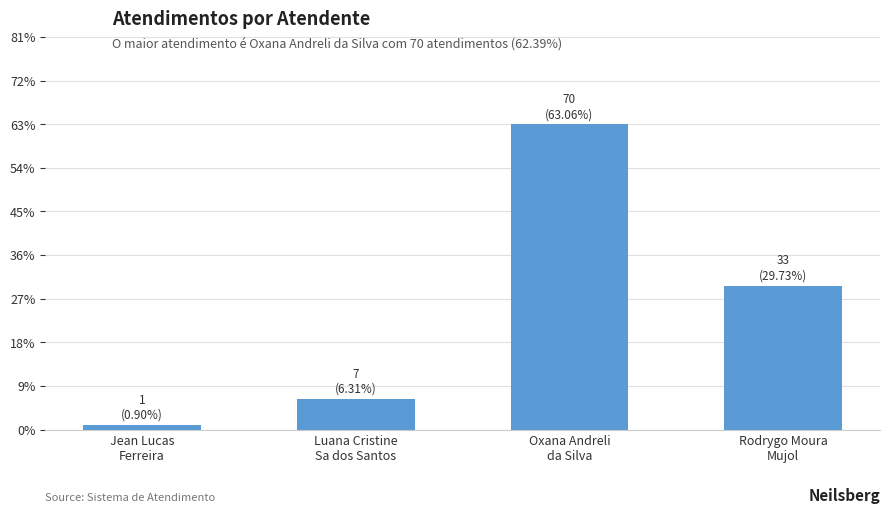

Reading left to right, list all the values displayed in this chart.

1	7	70	33